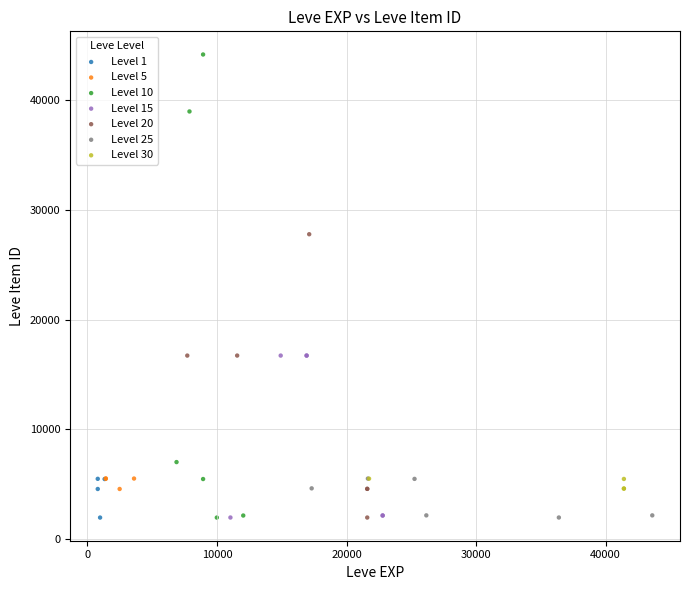

Which series has the largest Y range (max minus min)?

Level 10